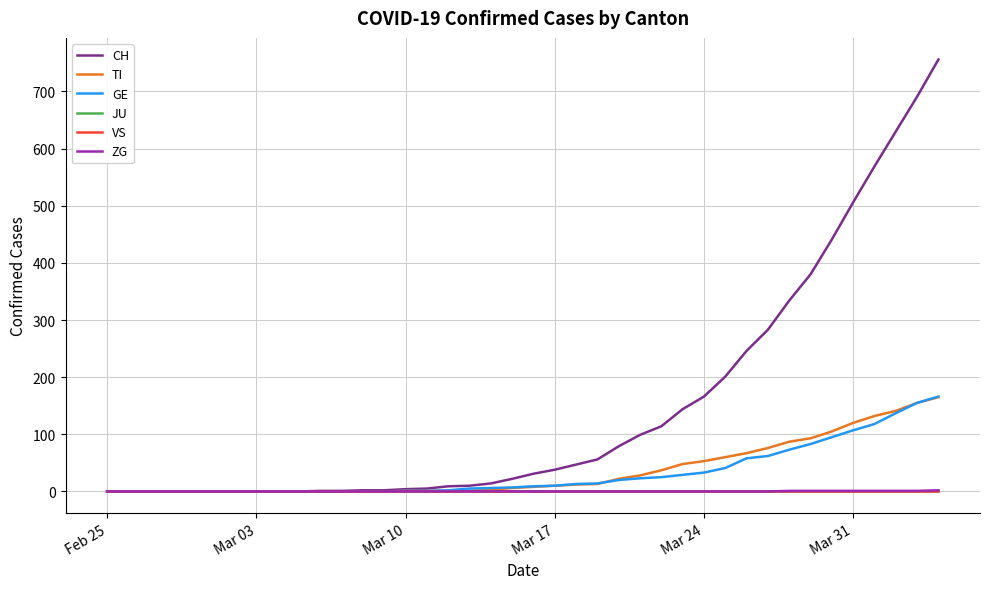

Does the chart display data point markers on the line(s)?

No